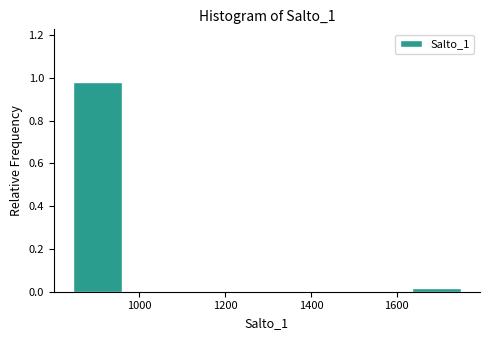

Reading left to right, list every bar in this chart as the range it spans on the x-axis followed by its height. Neither the bar edges nor the heights are printed on the chart, so give them approximately, as read against the axes.

840 to 960: 0.98
960 to 1080: 0
1080 to 1180: 0
1180 to 1300: 0
1300 to 1420: 0
1420 to 1520: 0
1520 to 1640: 0
1640 to 1740: under 0.02